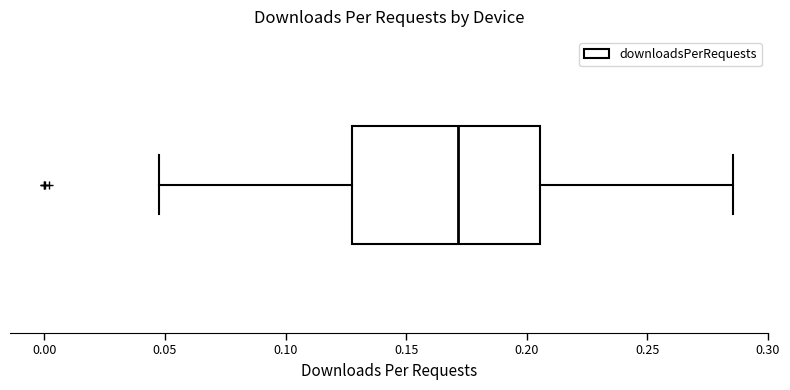

Where does the left whisker of the box end on the x-axis? The values are not printed on the chart, so give them approximately, as read against the axis.

0.050